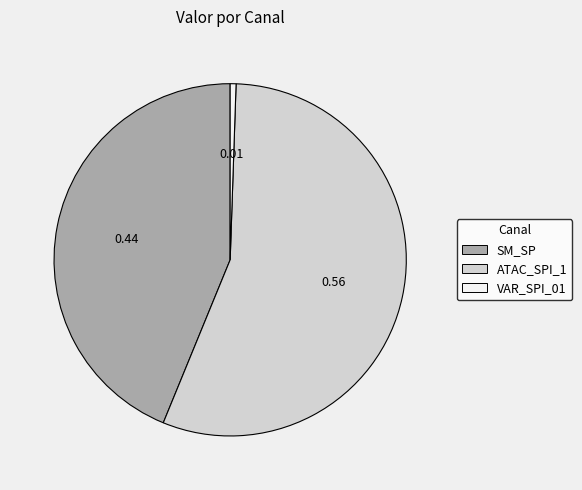

Between VAR_SPI_01 and SM_SP, which is larger?

SM_SP